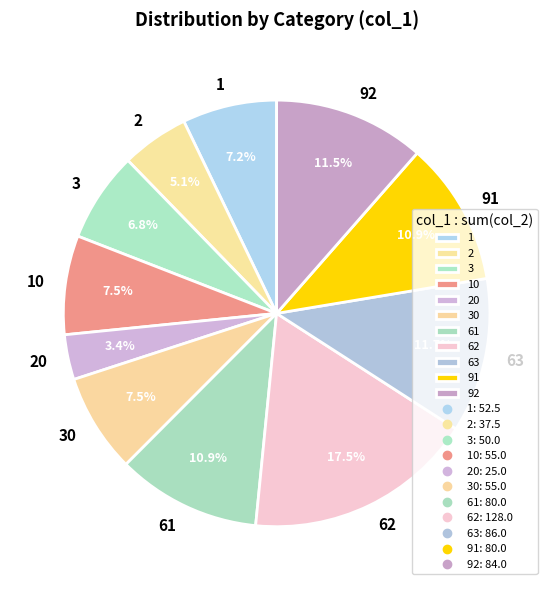

Which category has the biggest portion of the pie?

62